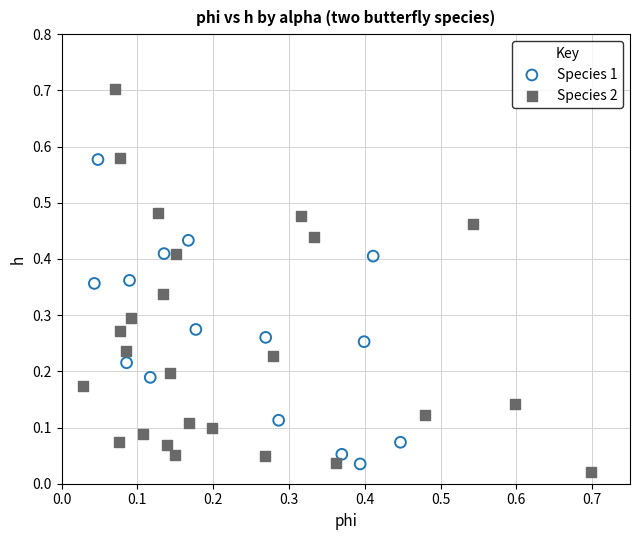

Which series has the largest Y range (max minus min)?

Species 2